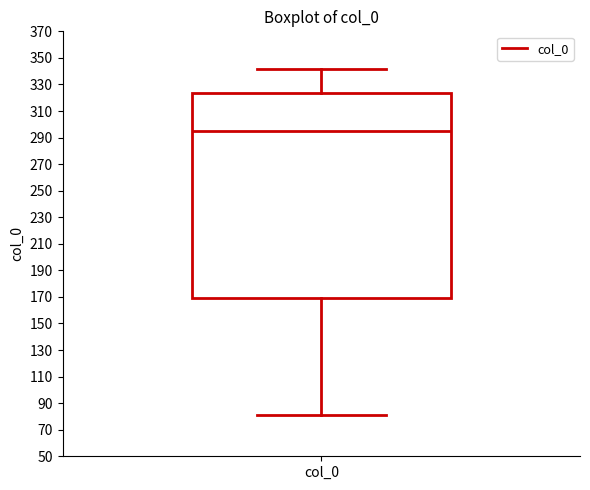

Where does the lower whisker of the box for col_0 end on the y-axis? The values are not printed on the chart, so give them approximately, as read against the axis.

82